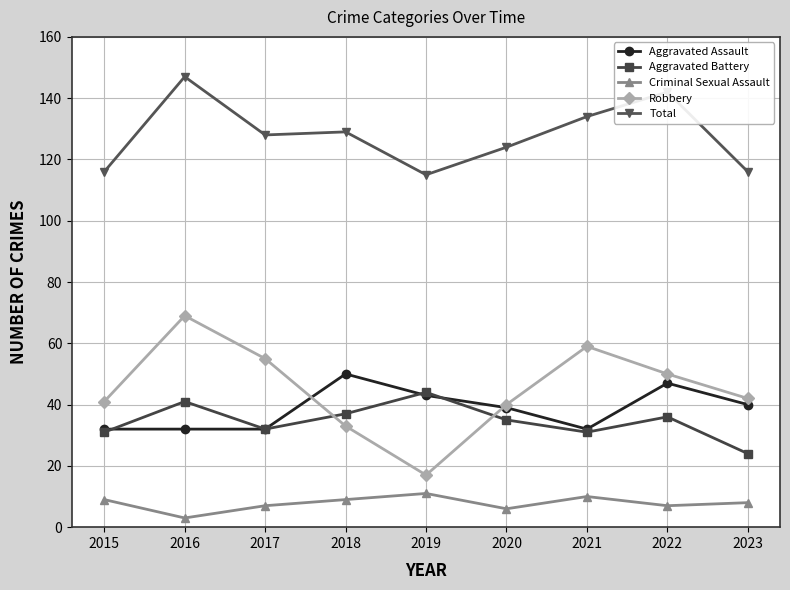

True or false: Aggravated Battery has more than 1 points higher than both neighbors.

True